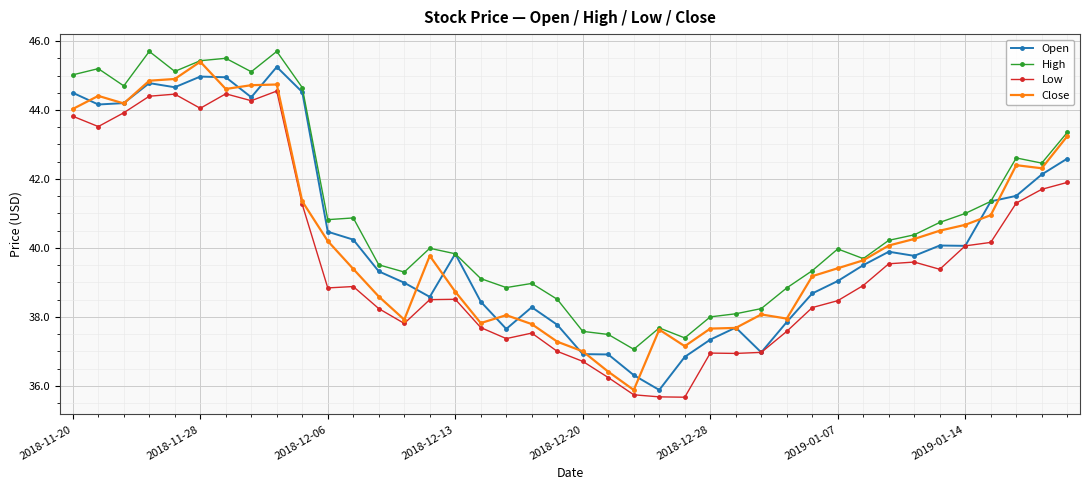

True or false: Close and Low intersect in this chart.

False